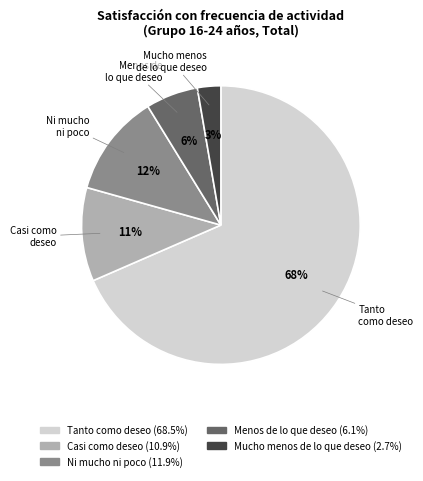

What percentage is the Casi como deseo slice, to the nearest percent?

11%